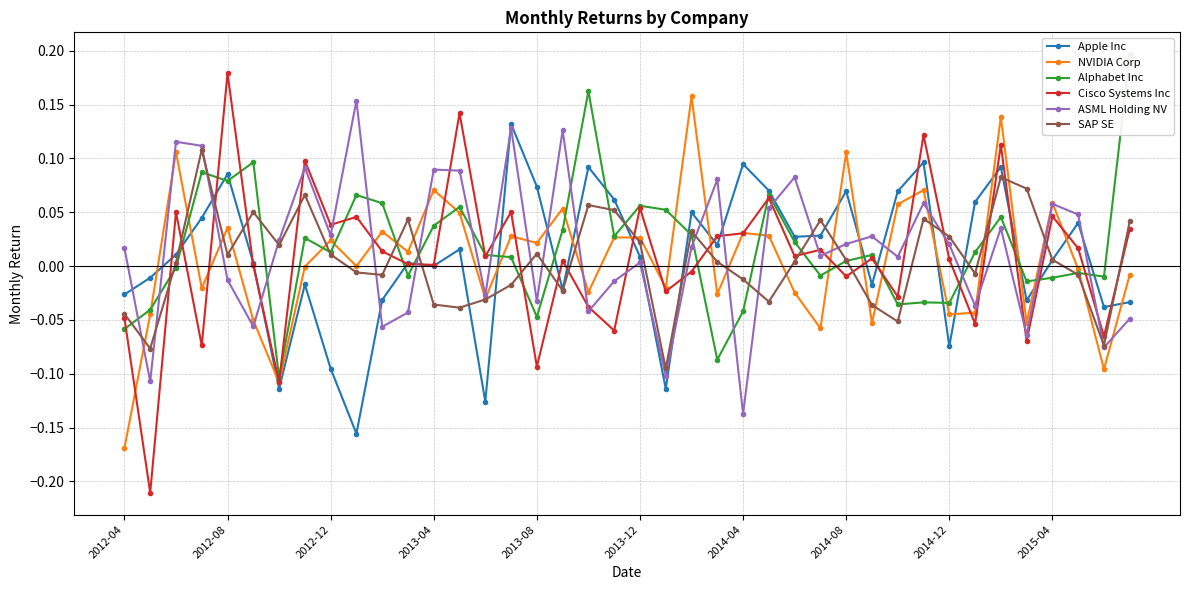

What position from the left is 2012-04?

1